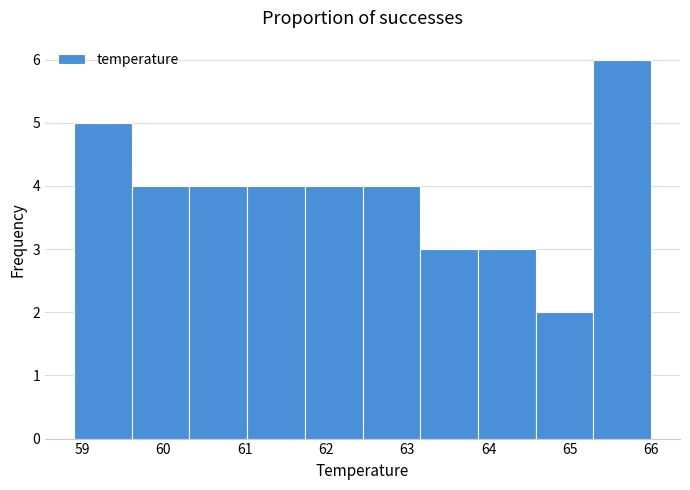

Over which range of the x-axis is the bar tallest?

65.29 to 66.00